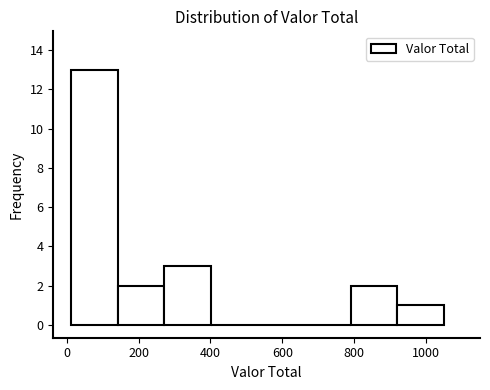

Which range on the x-axis has the tallest bar?

20 to 140